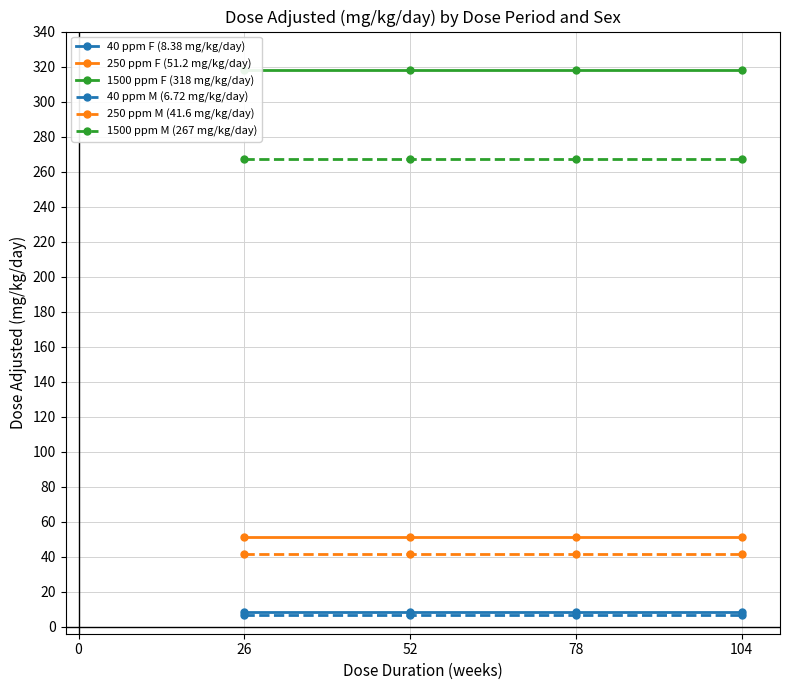

True or false: 40 ppm F (8.38 mg/kg/day) and 250 ppm M (41.6 mg/kg/day) cross at least once.

False